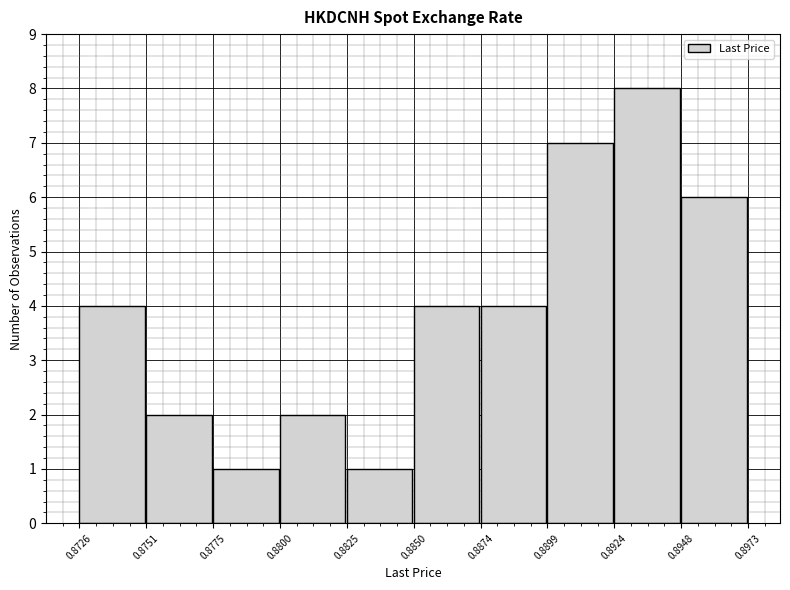

Reading left to right, list every bar in this chart as the range it spans on the x-axis followed by its height. The values are not printed on the chart, so give them approximately, as read against the axis.

0.8726 to 0.8751: 4
0.8751 to 0.8775: 2
0.8775 to 0.8800: 1
0.8800 to 0.8825: 2
0.8825 to 0.8850: 1
0.8850 to 0.8874: 4
0.8874 to 0.8899: 4
0.8899 to 0.8924: 7
0.8924 to 0.8948: 8
0.8948 to 0.8973: 6